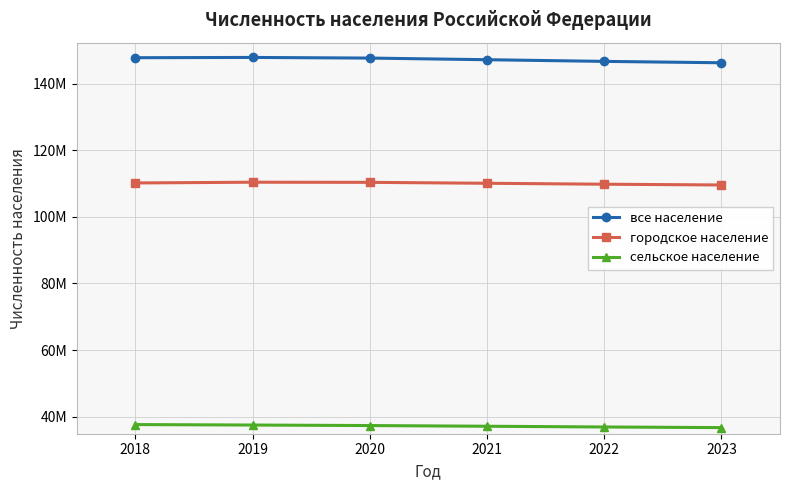

True or false: сельское население has more than 1 points higher than both neighbors.

False